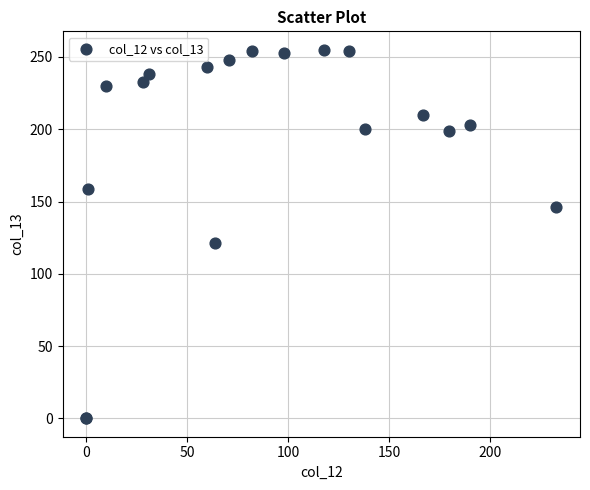

What Y value in the scatter plot is closest to 127?

121